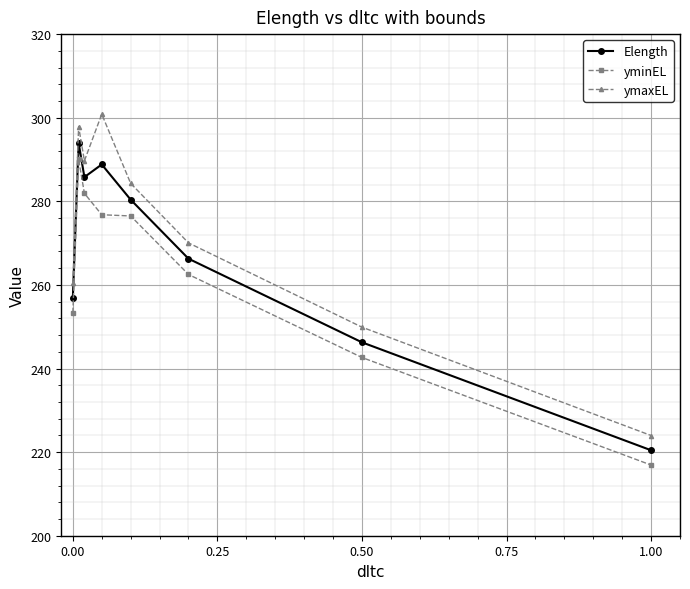

Which series has the largest total across all categories?

ymaxEL